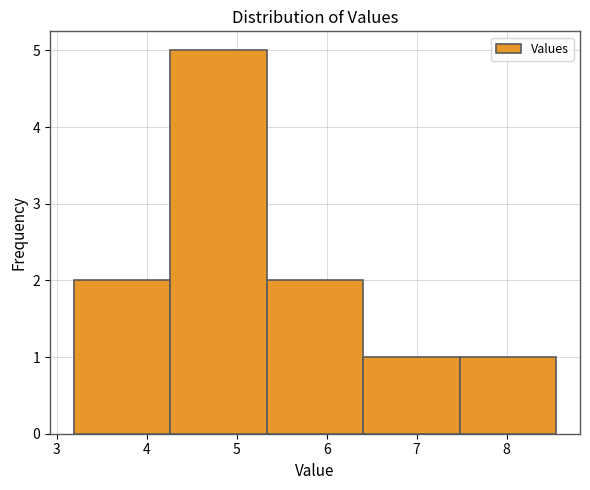

Reading left to right, list every bar in this chart as the range it spans on the x-axis followed by its height. Neither the bar edges nor the heights are printed on the chart, so give them approximately, as read against the axes.

3.2 to 4.3: 2
4.3 to 5.3: 5
5.3 to 6.4: 2
6.4 to 7.5: 1
7.5 to 8.5: 1